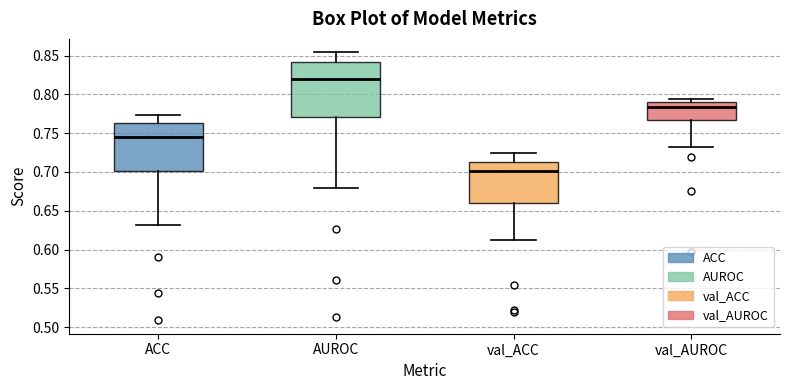

Where is the upper edge of the box for AUROC on the y-axis? The values are not printed on the chart, so give them approximately, as read against the axis.

0.840